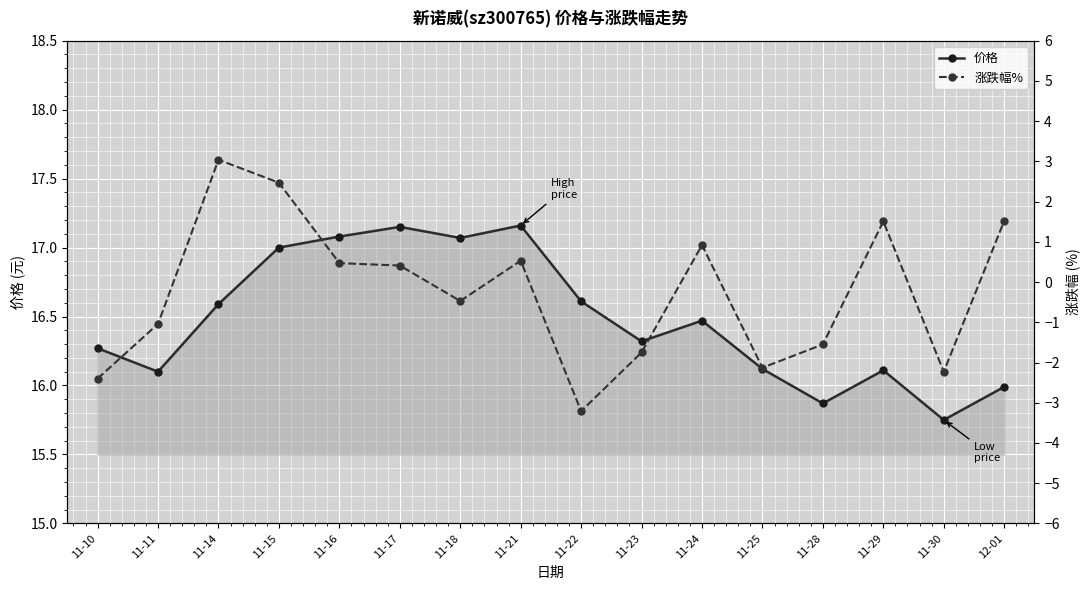

How many values in the 涨跌幅% series are below 0?

8